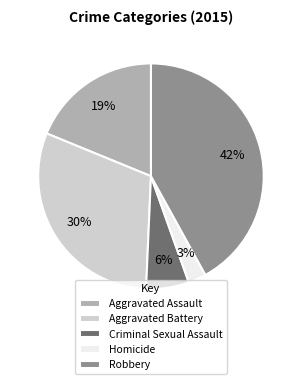

Combined, do Robbery and Criminal Sexual Assault account for over 50%?

No